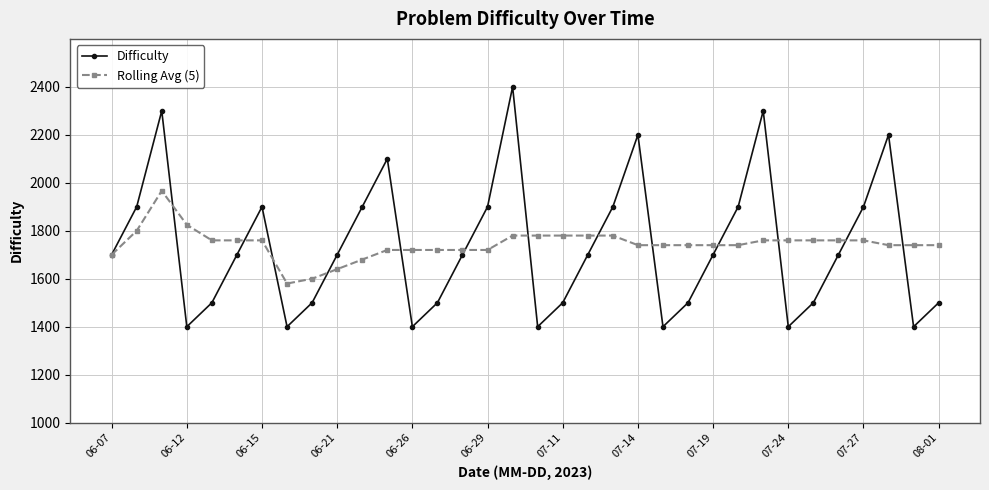

What is the difference between the second highest and minimum values in the Rolling Avg (5) series?

245.0